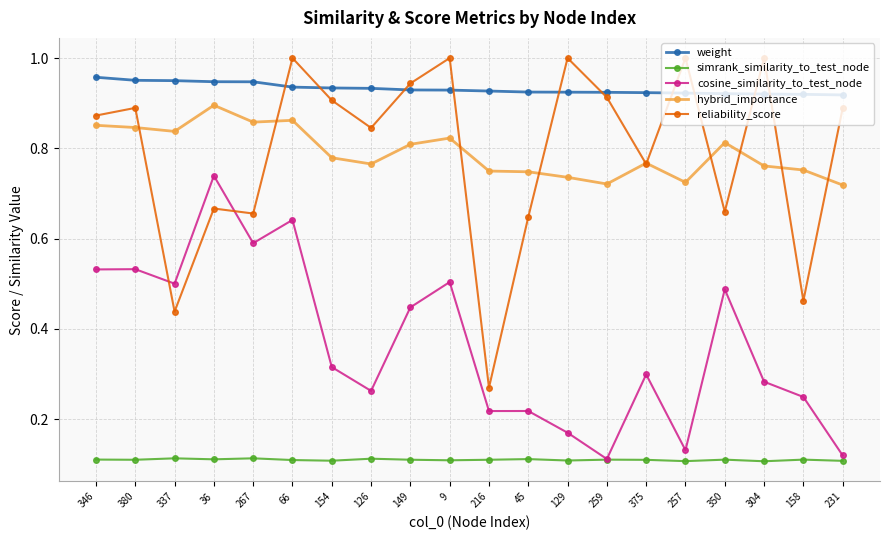

Which series changed the most between 216 and 129?

reliability_score